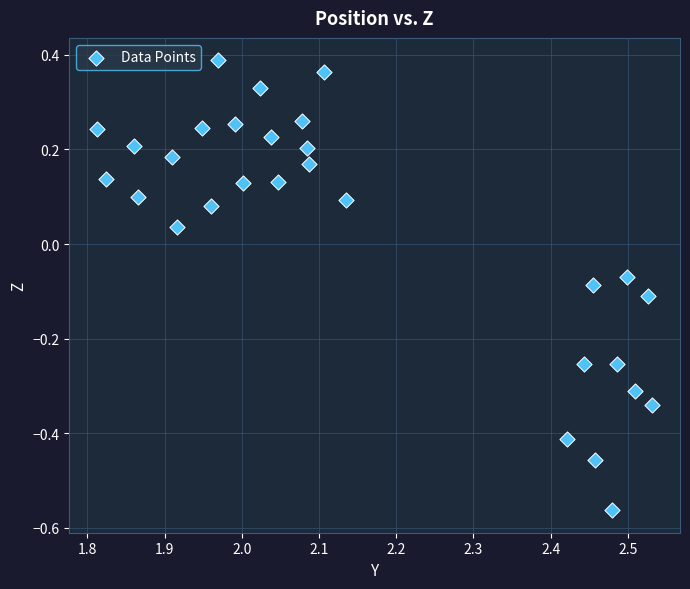

What is the range of Y values (max minus min)?

1.0